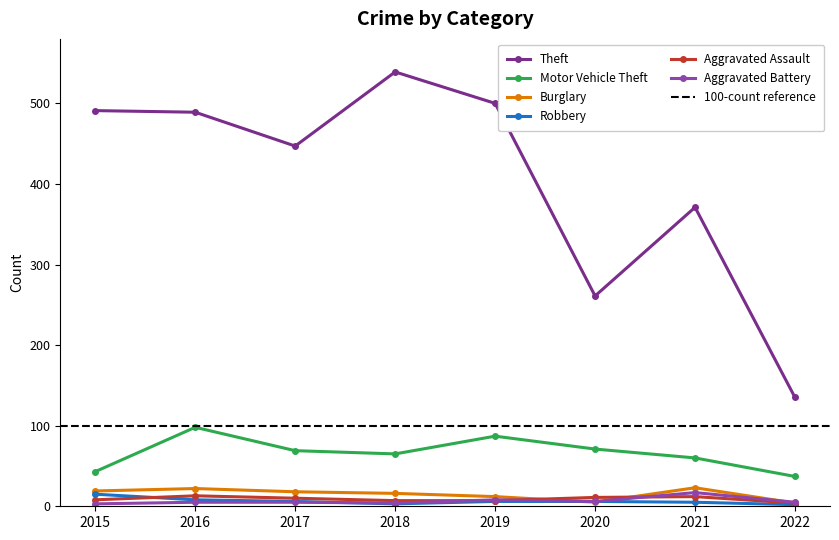

Is it true that Robbery equals 4 at 2015?

False